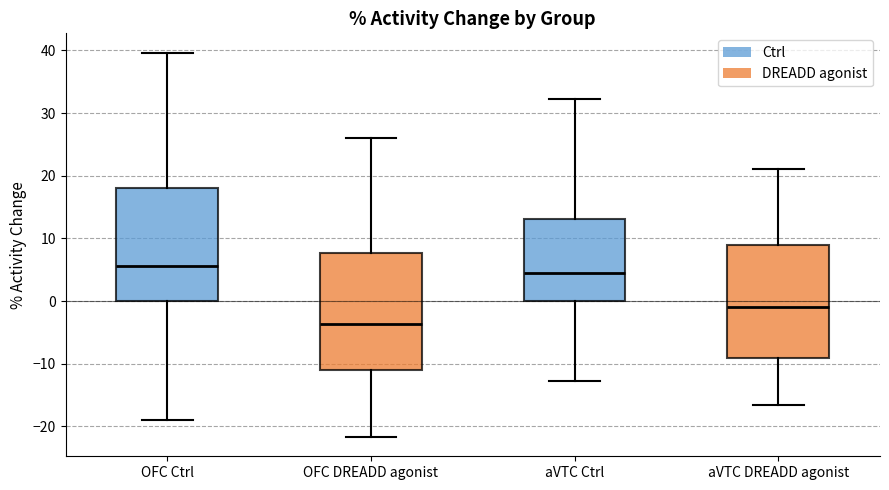

Where does the upper whisker of the box for aVTC DREADD agonist end on the y-axis? The values are not printed on the chart, so give them approximately, as read against the axis.

21